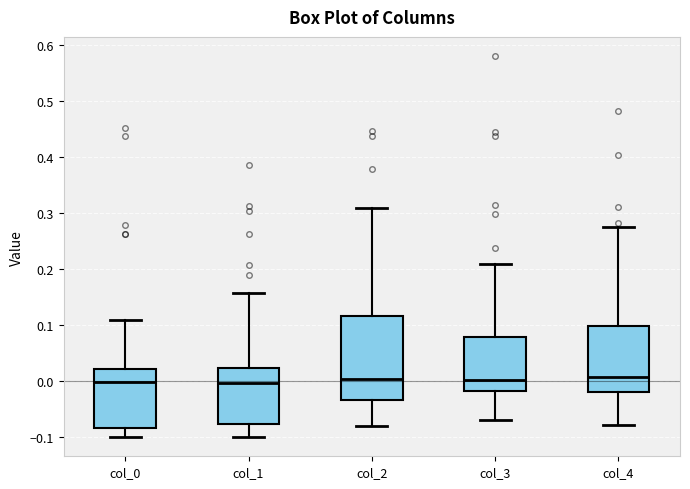

Reading left to right, read every box against the y-axis: the position of its median line, the range the box covers, and the ends of its whiskers. The values are not printed on the chart, so give them approximately, as read against the axis.

col_0: median 0.00, box -0.08 to 0.02, whiskers -0.10 to 0.11
col_1: median 0.00, box -0.08 to 0.02, whiskers -0.10 to 0.16
col_2: median 0.00, box -0.03 to 0.12, whiskers -0.08 to 0.31
col_3: median 0.00, box -0.02 to 0.08, whiskers -0.07 to 0.21
col_4: median 0.01, box -0.02 to 0.10, whiskers -0.08 to 0.27